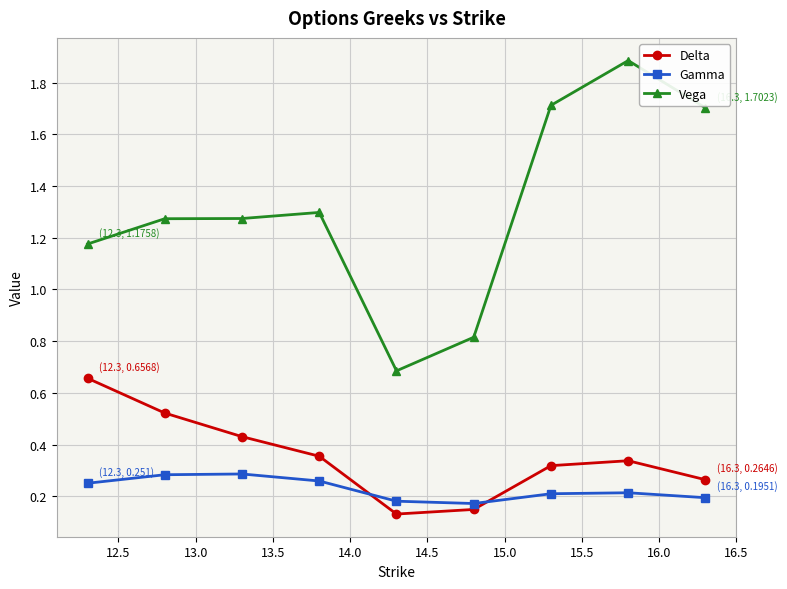

True or false: Vega has more than 1 interior local peaks.

True